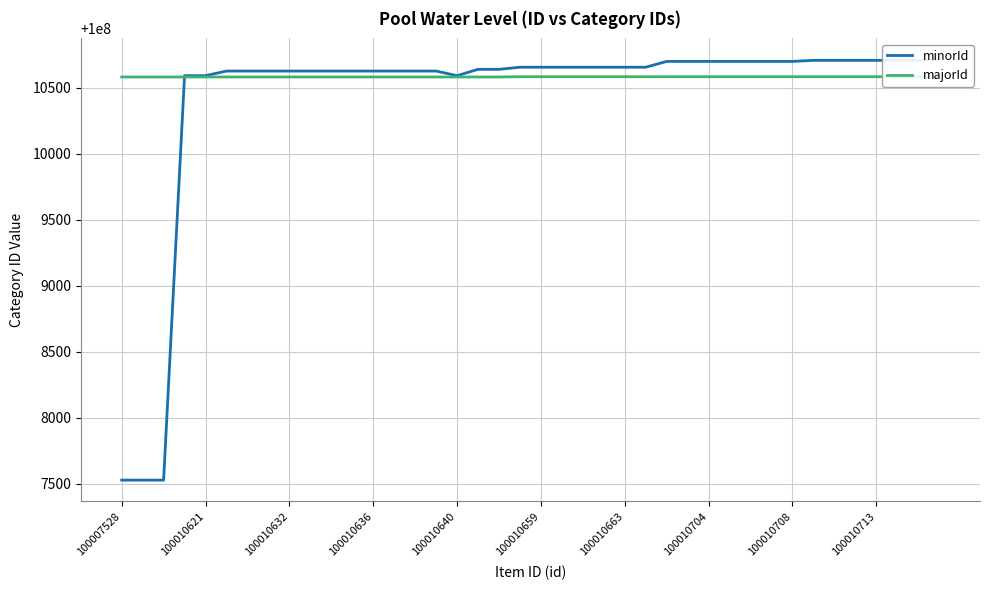

What is the highest value of the majorId series?

100010585